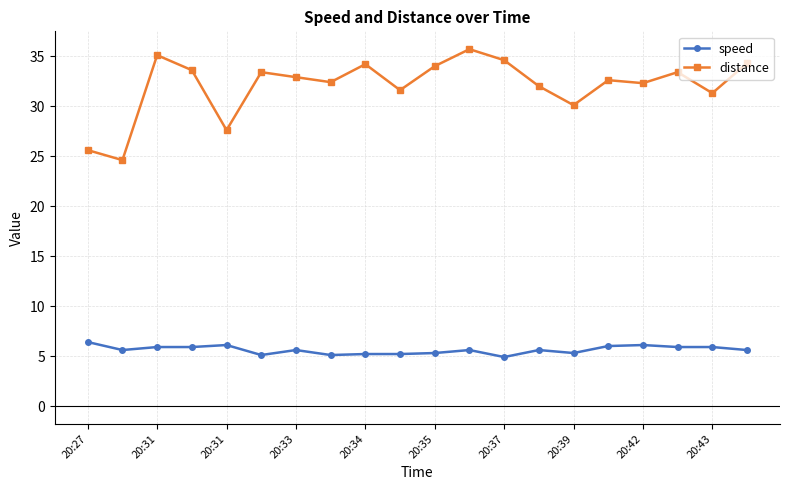

What is the difference between the maximum and minimum values in the speed series?

1.5